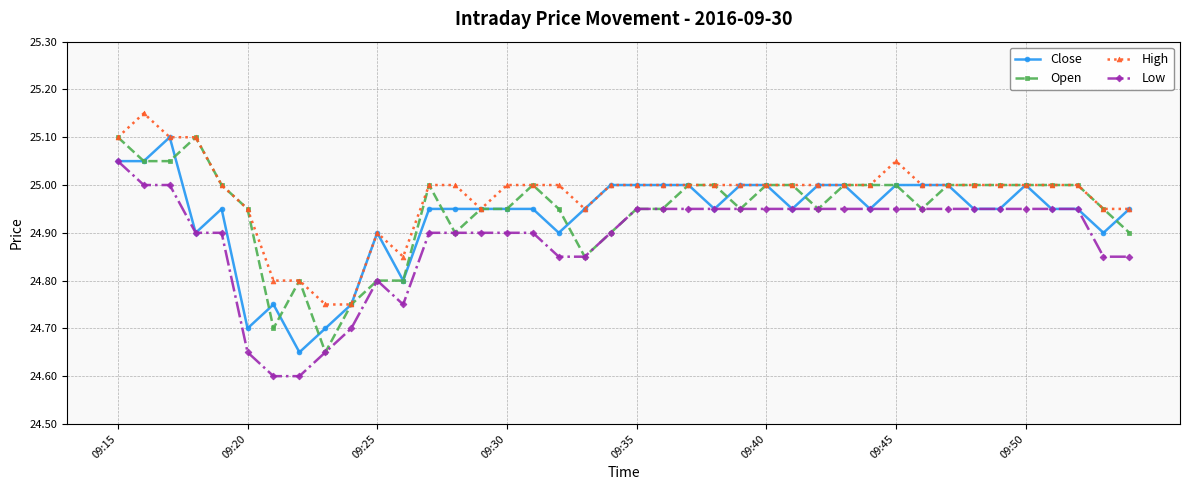

What is the value of the Close point at the 21st from the left?

25.0